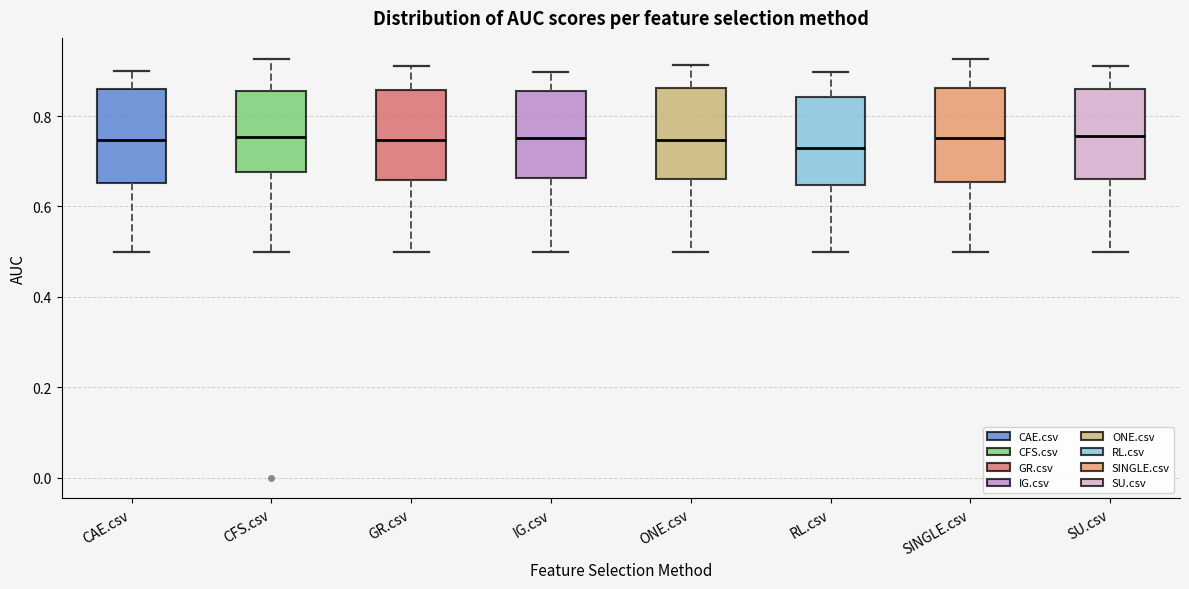

Where does the lower whisker of the box for SU.csv end on the y-axis? The values are not printed on the chart, so give them approximately, as read against the axis.

0.50